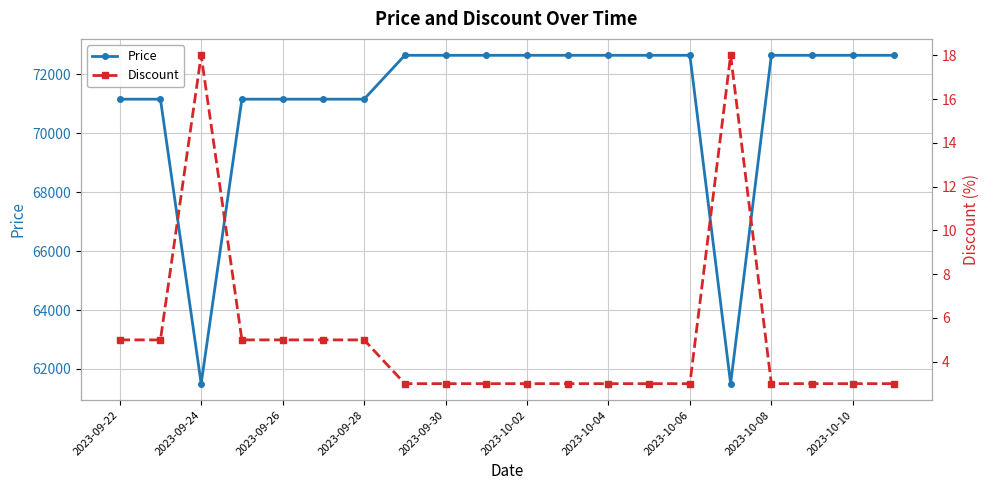

What is the minimum value for Price?

61500